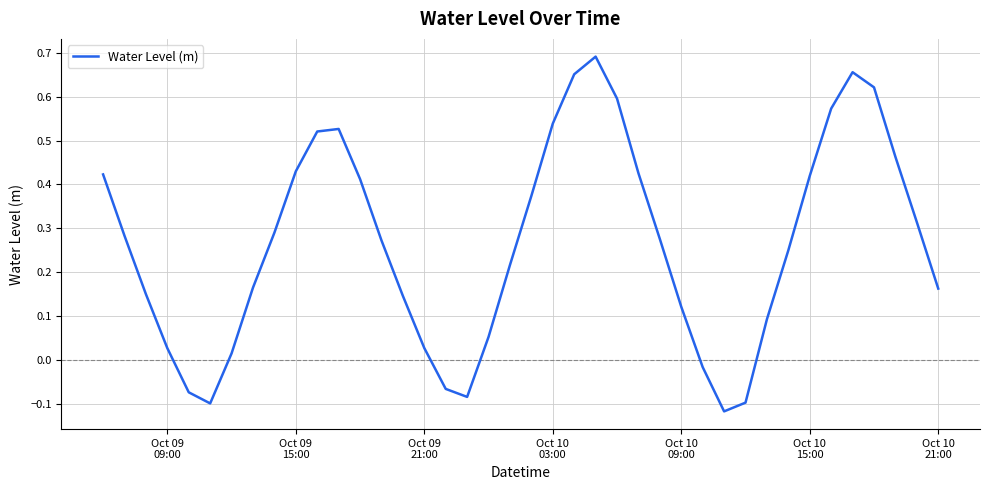

What is the difference between the maximum and minimum values?

0.8